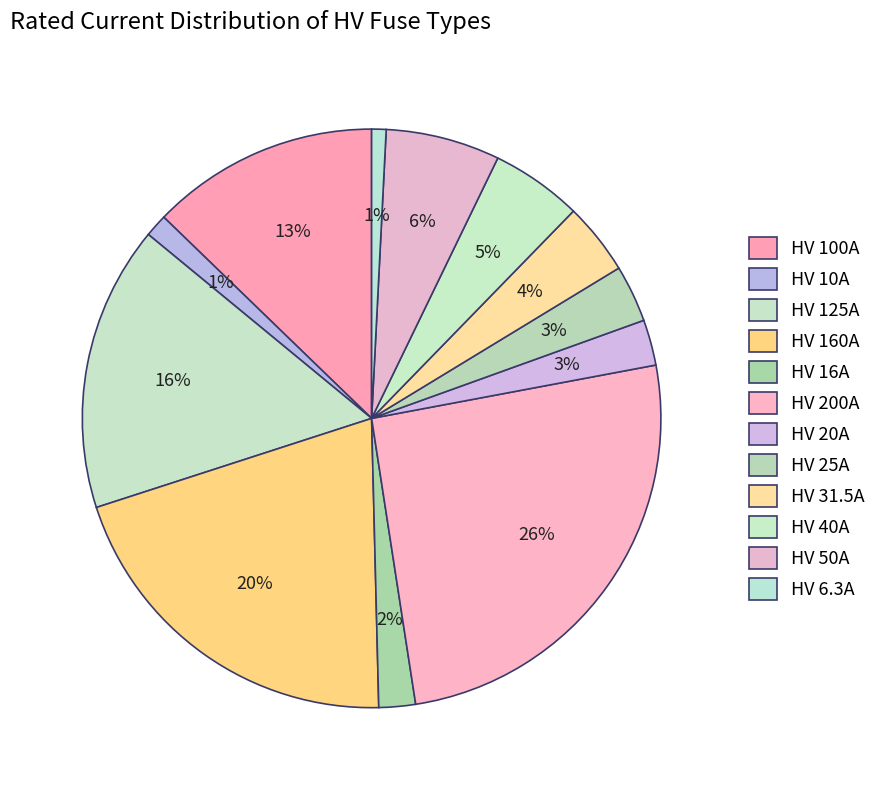

To the nearest percent, what is the average slice percentage?

8%